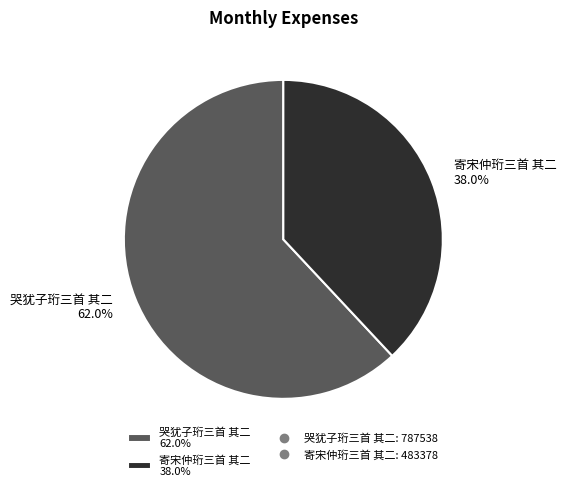

What is the largest slice in the pie chart?

哭犹子珩三首 其二